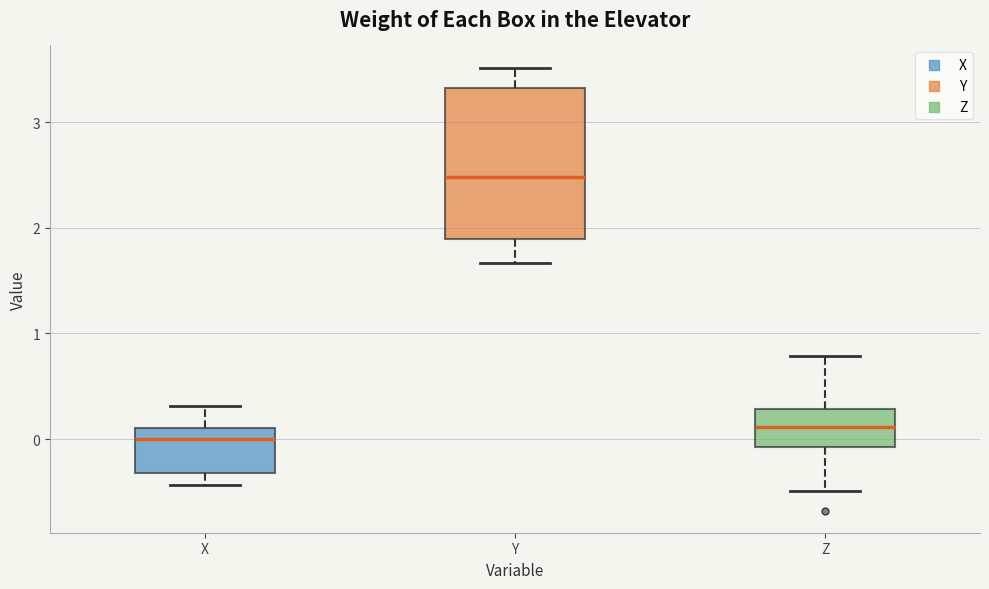

Which box's median line is the highest?

Y